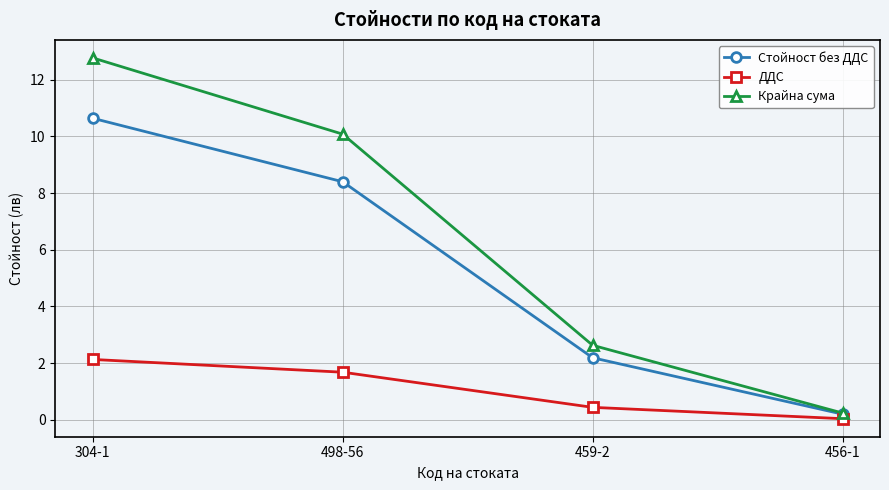

What is the difference between the maximum and minimum values in the ДДС series?

2.1